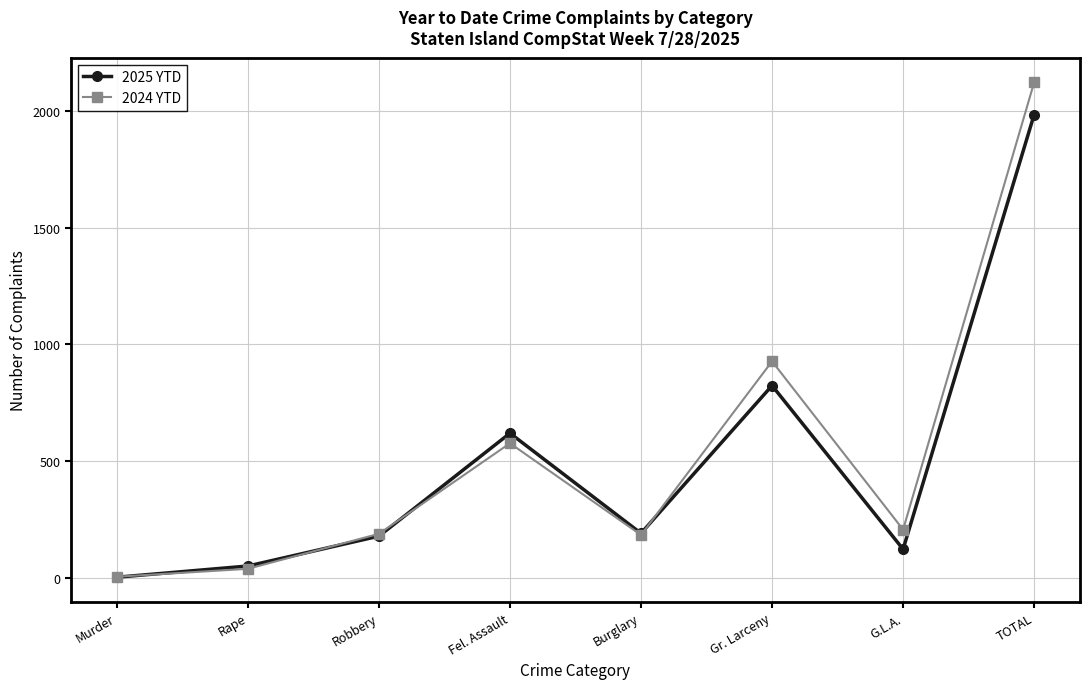

Which series has the widest spread of values?

2024 YTD